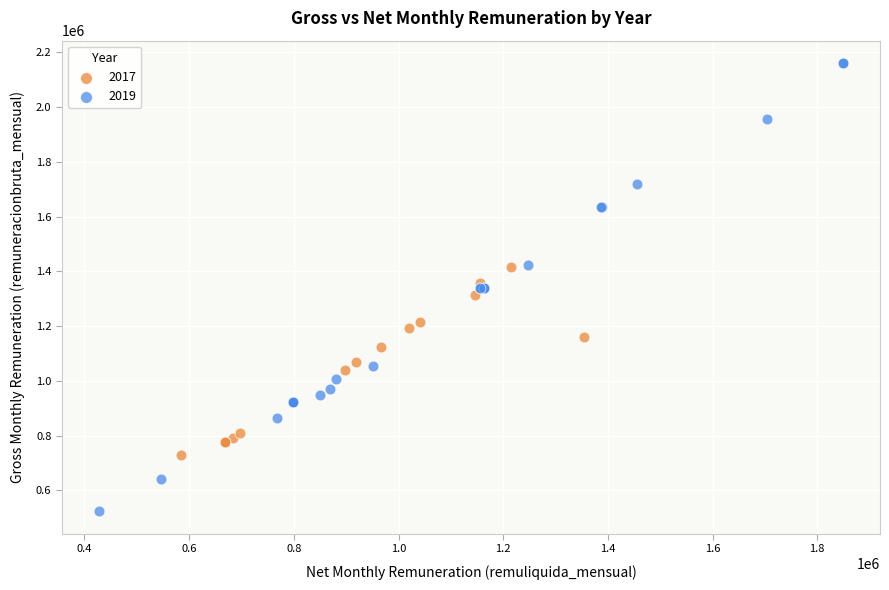

Which series reaches the maximum Y coordinate?

2019